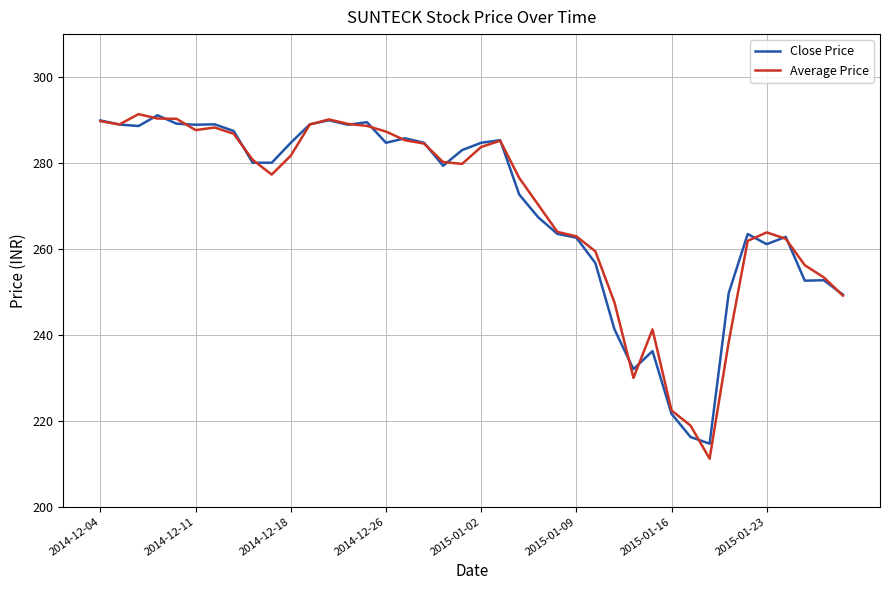

Which series has the largest range (max minus min)?

Average Price